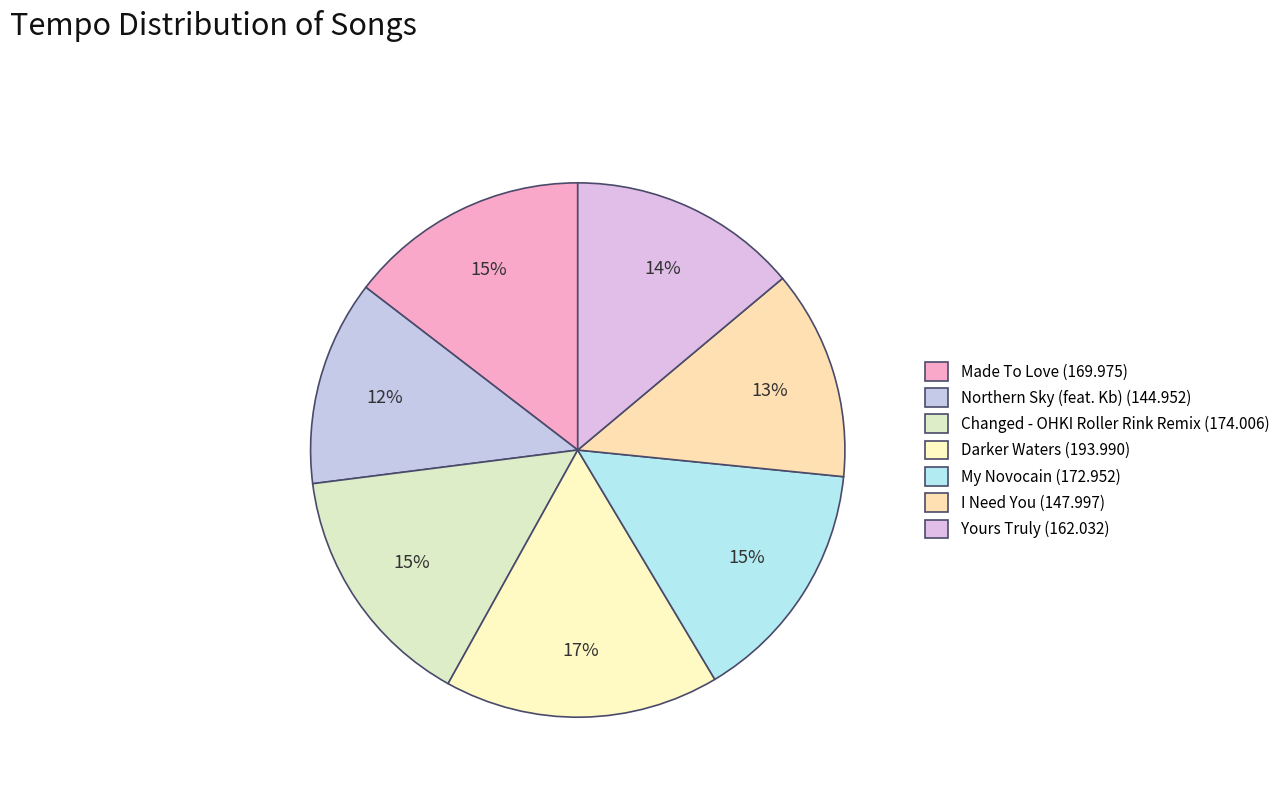

Is there a majority slice in this chart?

No